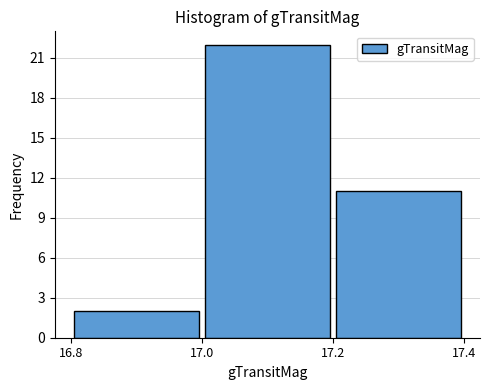

Reading left to right, list every bar in this chart as the range it spans on the x-axis followed by its height. The values are not printed on the chart, so give them approximately, as read against the axis.

16.8 to 17.0: 2
17.0 to 17.2: 22
17.2 to 17.4: 11